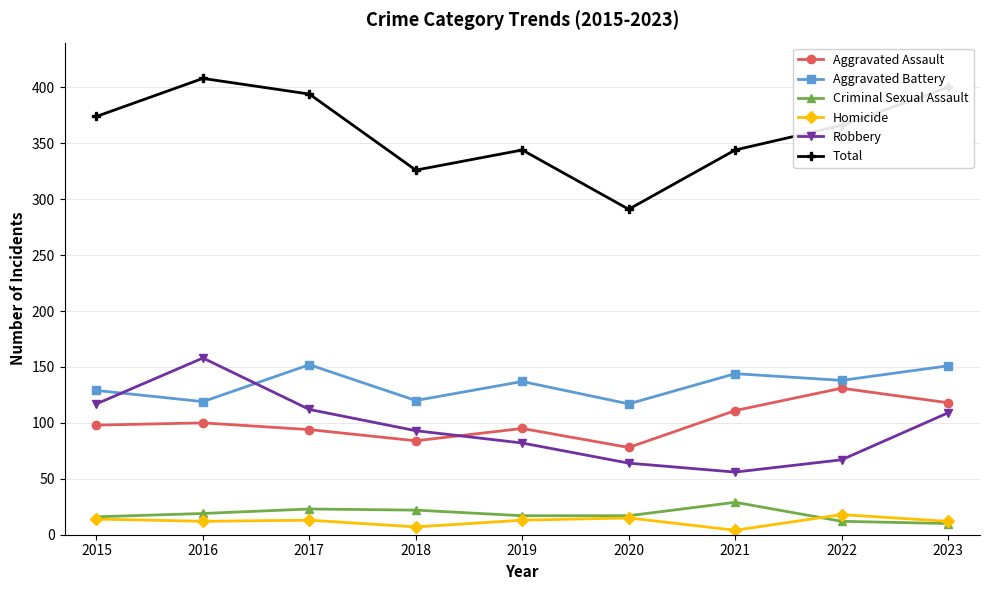

How many lines are shown in the chart?

6